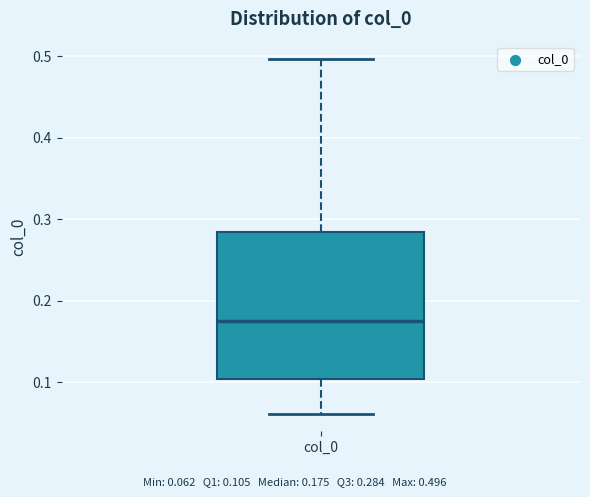

Read this box plot against the y-axis: the position of the median line, the range covered by the box, and the ends of both whiskers. The values are not printed on the chart, so give them approximately, as read against the axis.

median 0.18, box 0.10 to 0.28, whiskers 0.06 to 0.50